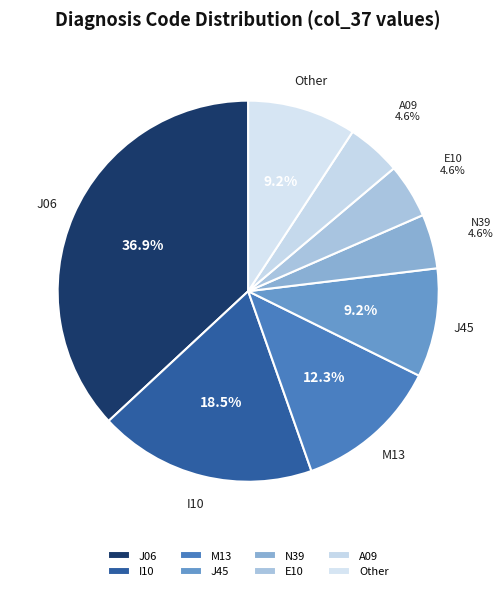

Approximately how many times larger is the value at N39 compared to A09?

1.0